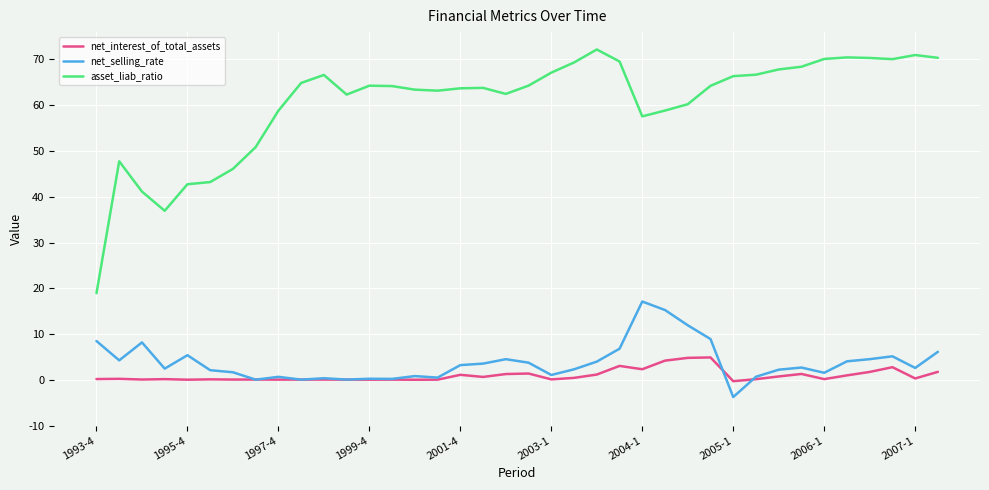

What is the sum of all net_selling_rate values?

143.3